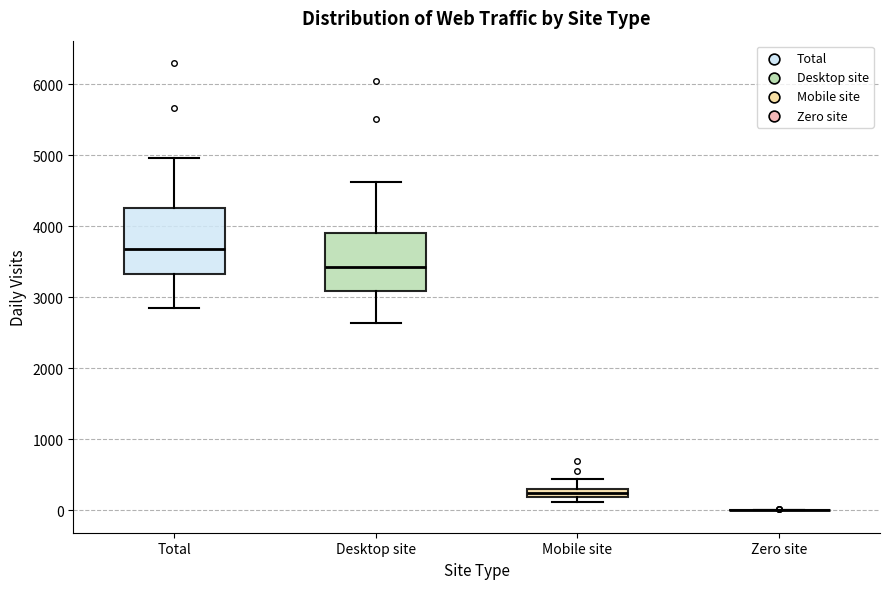

Where does the upper whisker of the box for Desktop site end on the y-axis? The values are not printed on the chart, so give them approximately, as read against the axis.

4600